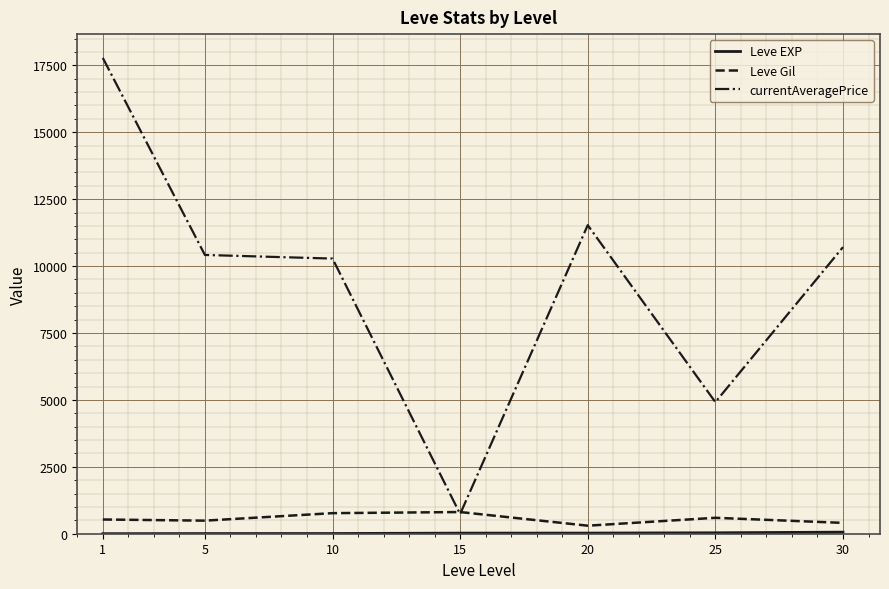

What is the highest value of the Leve Gil series?

810.0